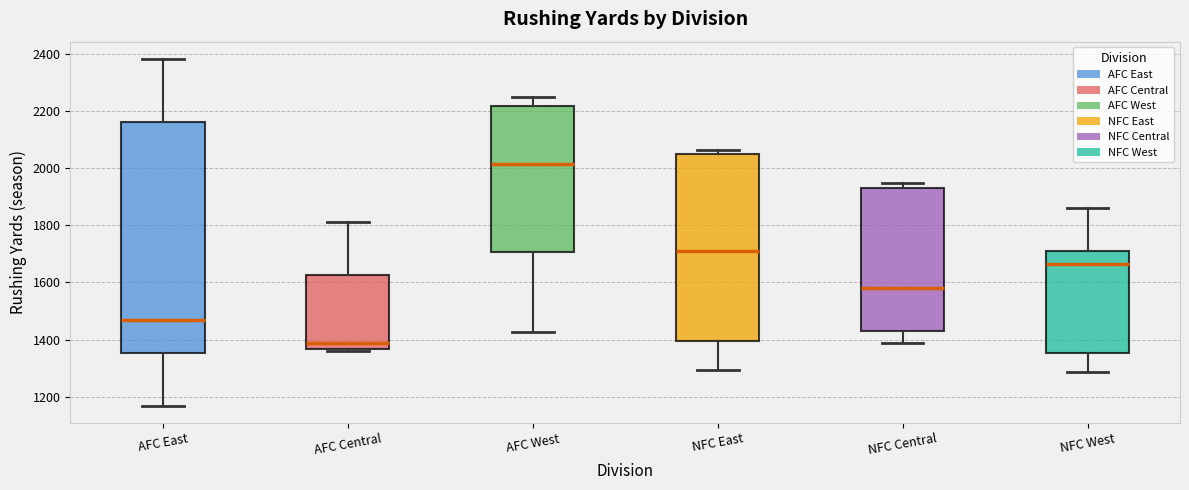

Where is the lower edge of the box for NFC West on the y-axis? The values are not printed on the chart, so give them approximately, as read against the axis.

1360